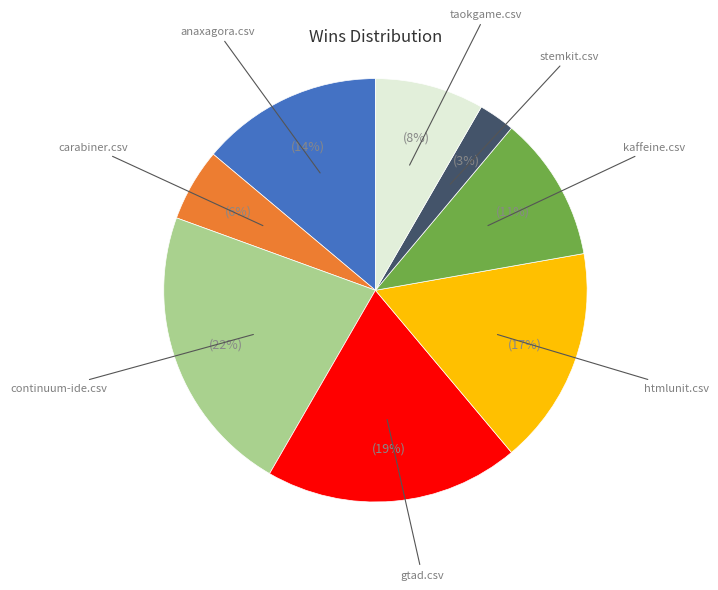

To the nearest percent, what is the average slice percentage?

12%